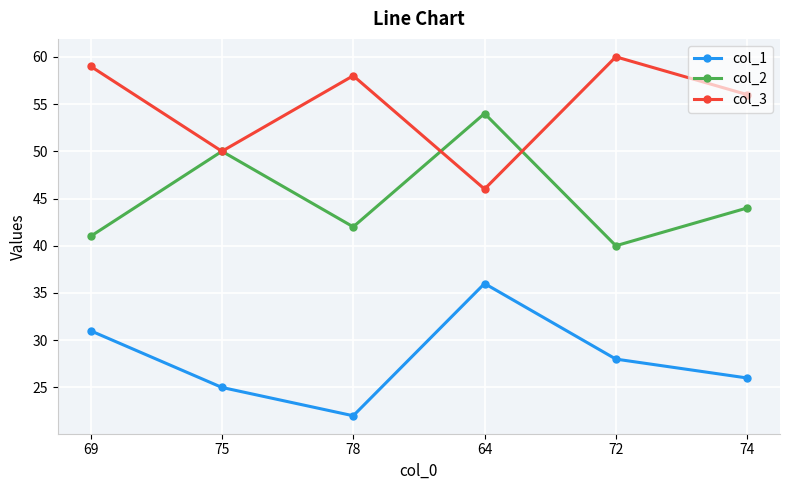

At which label does col_3 first exceed 58?

69